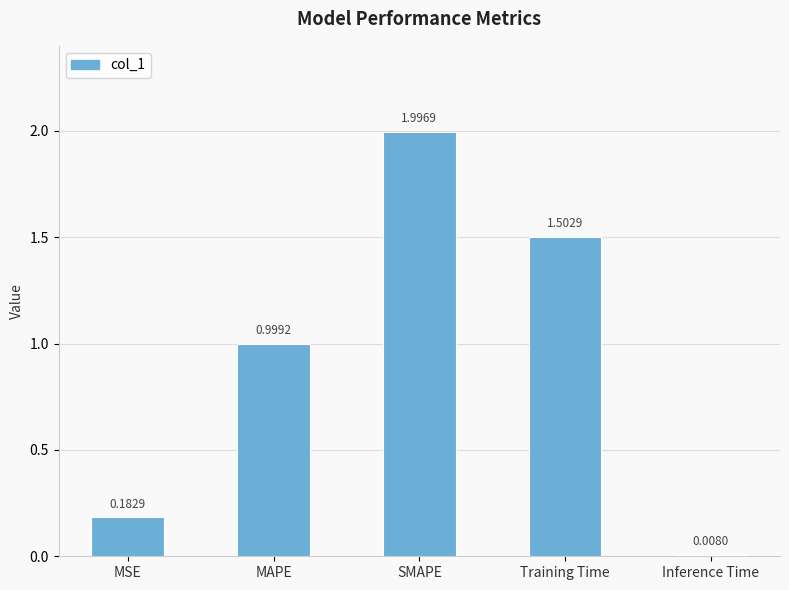

What is the label of the 1st bar from the left?

MSE